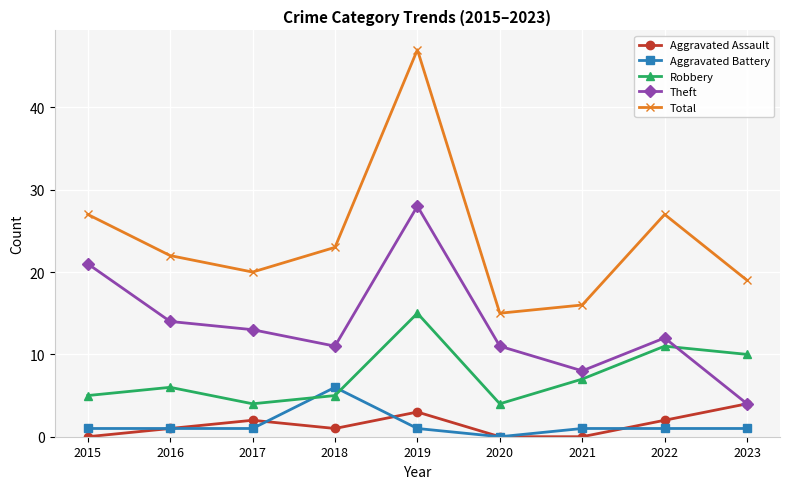

Does the chart have visible grid lines?

Yes